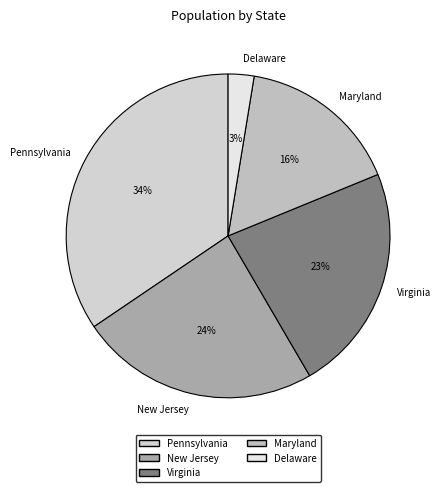

Does any single category account for the majority?

No